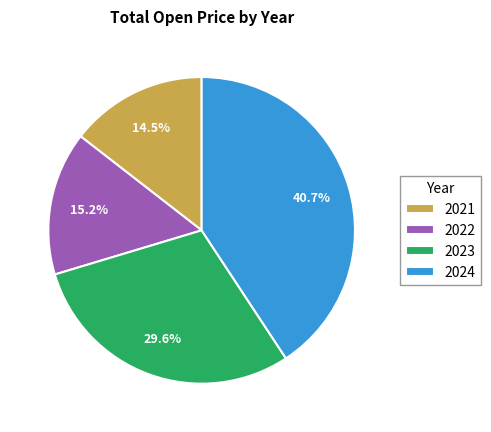

Which category has the biggest portion of the pie?

2024